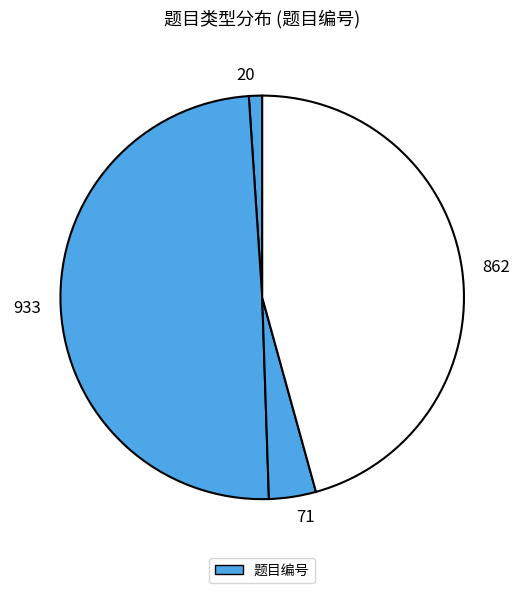

Which category has the smallest portion of the pie?

20